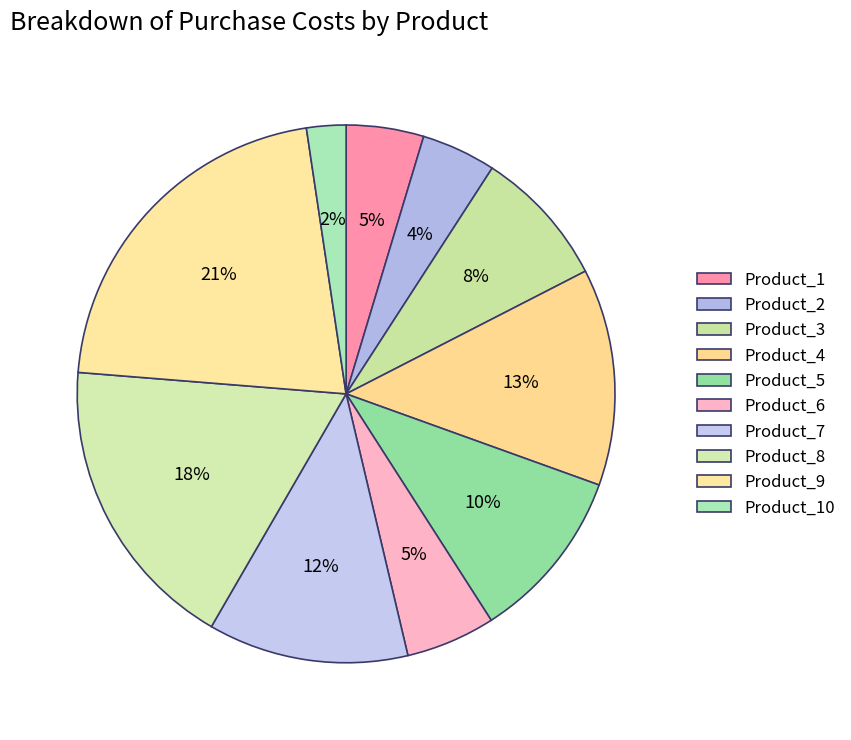

Count the number of slices in the pie.

10